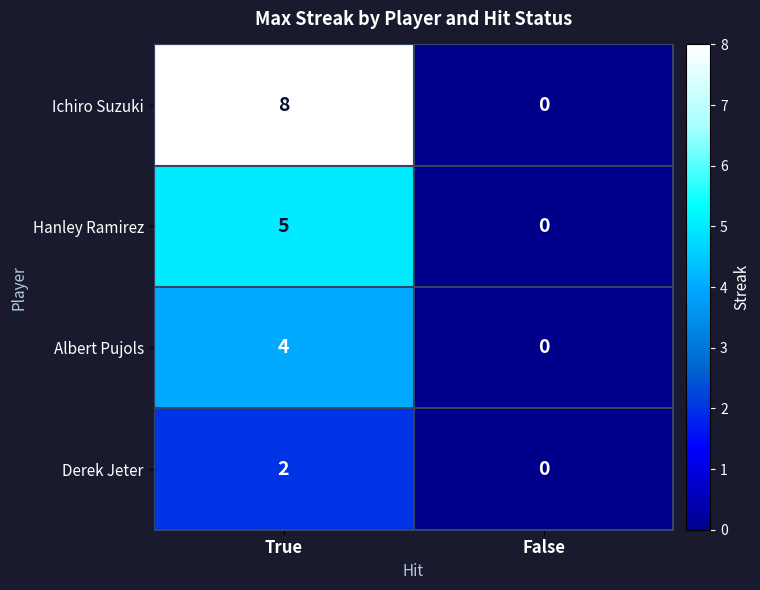

What is the total value across all series at True?

19